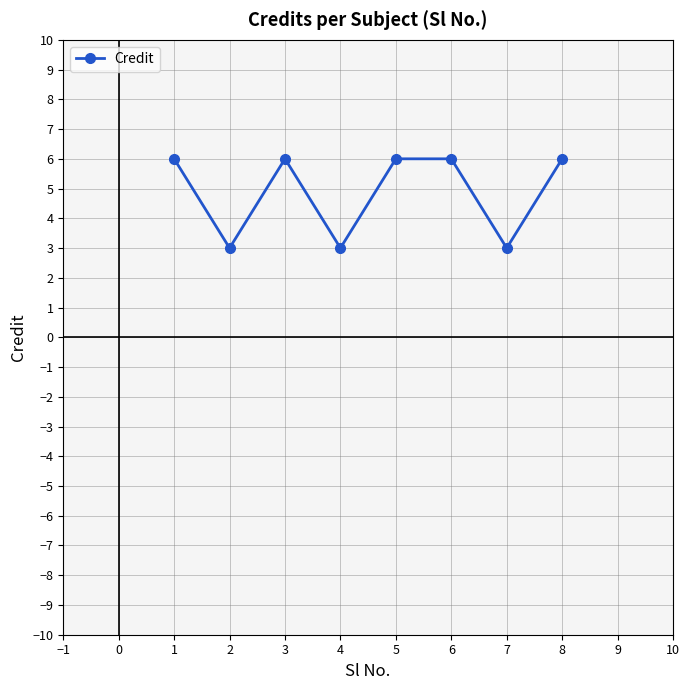

What is the value of the 7th point from the left?

3